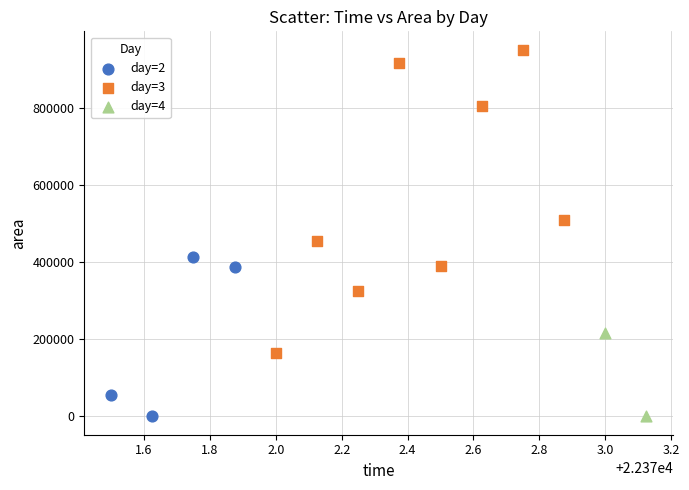

What are all the series names shown in the legend?

day=2, day=3, day=4